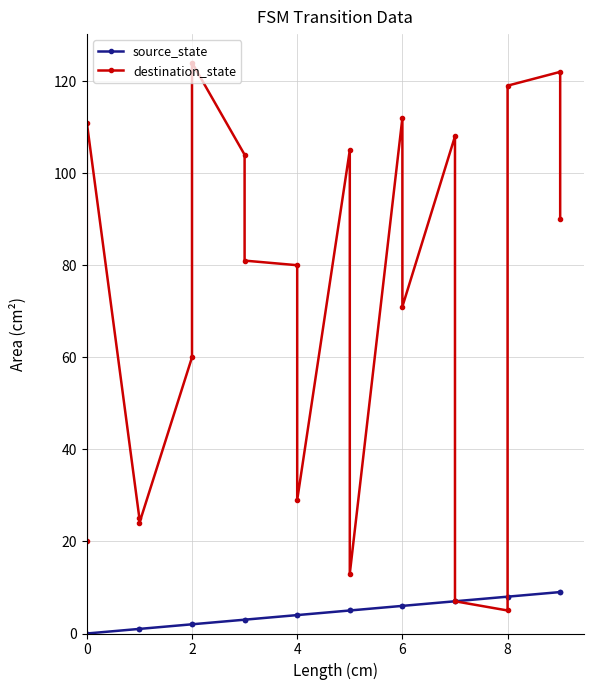

At how many categories does at least one series exceed 0?

20